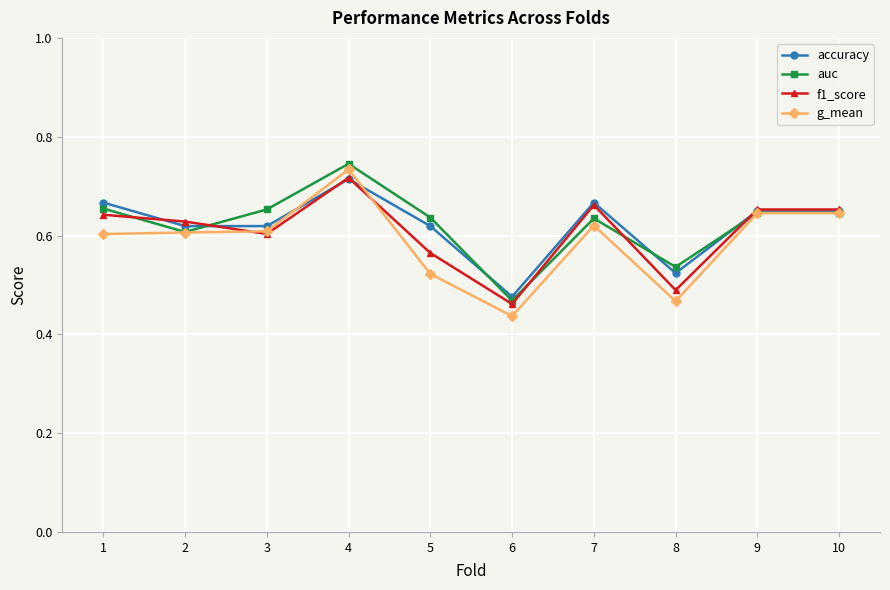

What is the total value across all series at 2?

2.5